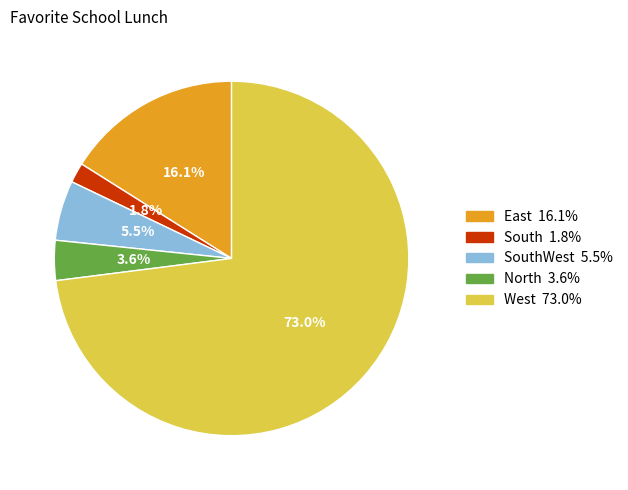

Is there a majority slice in this chart?

Yes